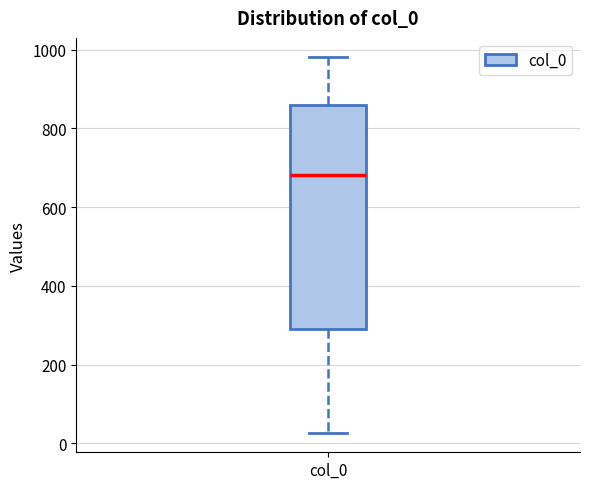

Read this box plot against the y-axis: the position of the median line, the range covered by the box, and the ends of both whiskers. The values are not printed on the chart, so give them approximately, as read against the axis.

median 680, box 300 to 860, whiskers 20 to 980